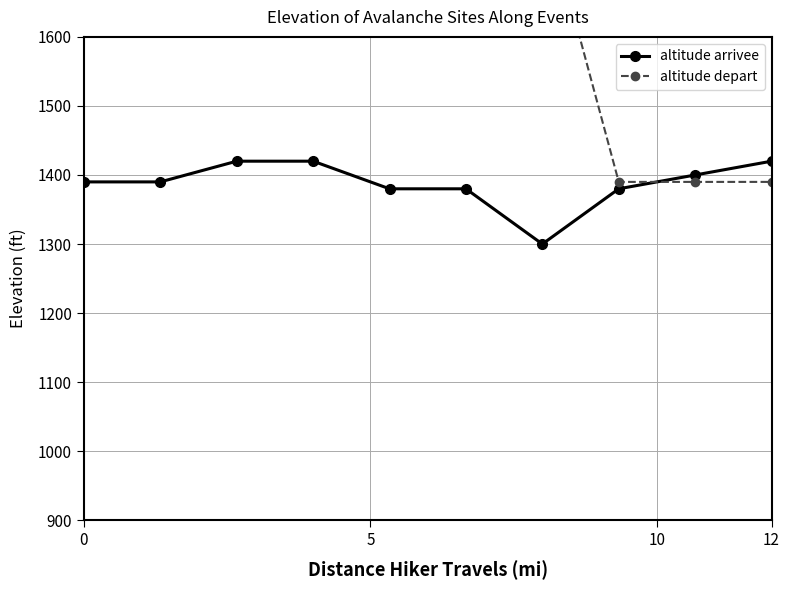

What is the lowest value of the altitude arrivee series?

1300